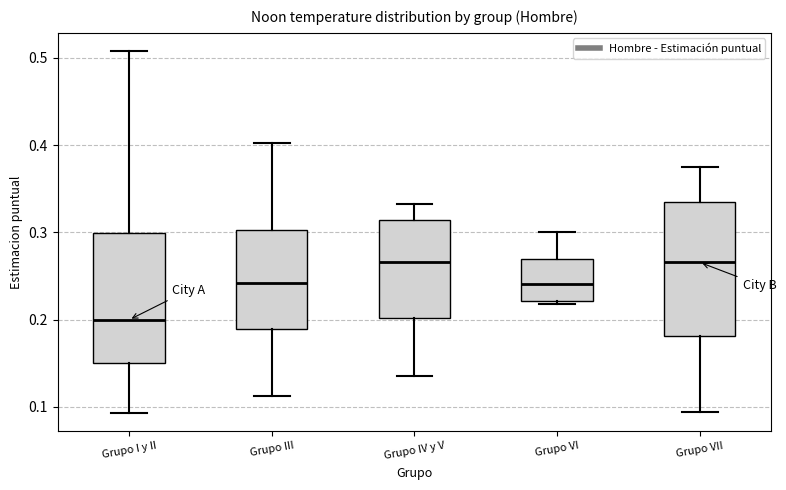

Where is the lower edge of the box for Grupo IV y V on the y-axis? The values are not printed on the chart, so give them approximately, as read against the axis.

0.20